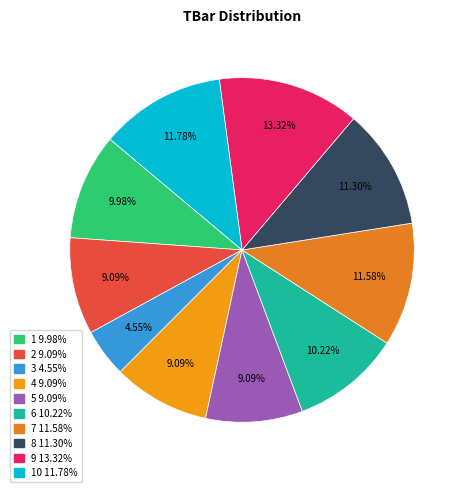

How many slices are in this pie chart?

10